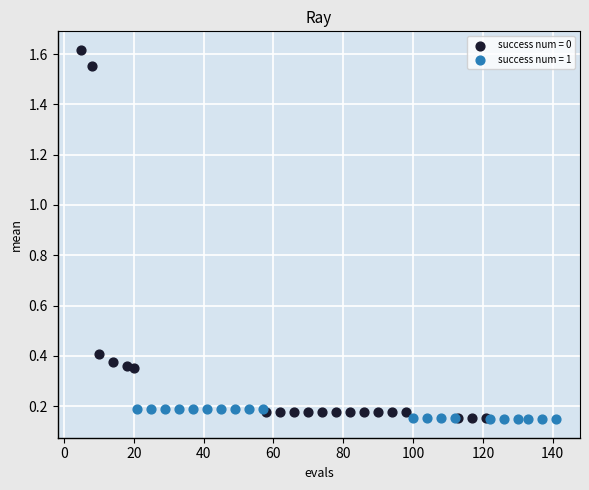

Which series has the widest spread of Y values?

success num = 0